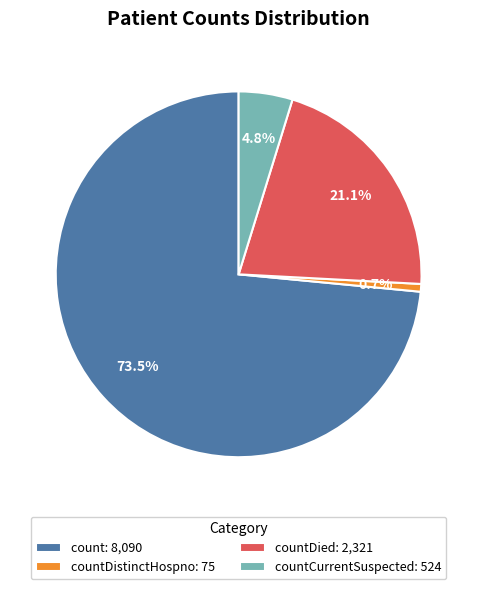

Rank the categories by value from highest to lowest.

count: 8,090, countDied: 2,321, countCurrentSuspected: 524, countDistinctHospno: 75